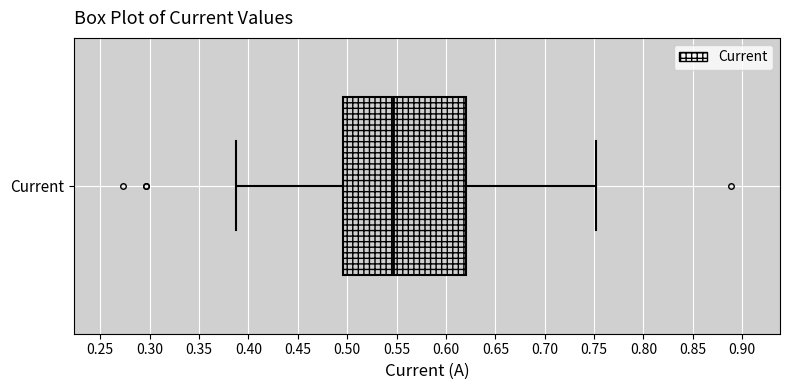

Read this box plot against the x-axis: the position of the median line, the range covered by the box, and the ends of both whiskers. The values are not printed on the chart, so give them approximately, as read against the axis.

median 0.545, box 0.495 to 0.620, whiskers 0.385 to 0.750